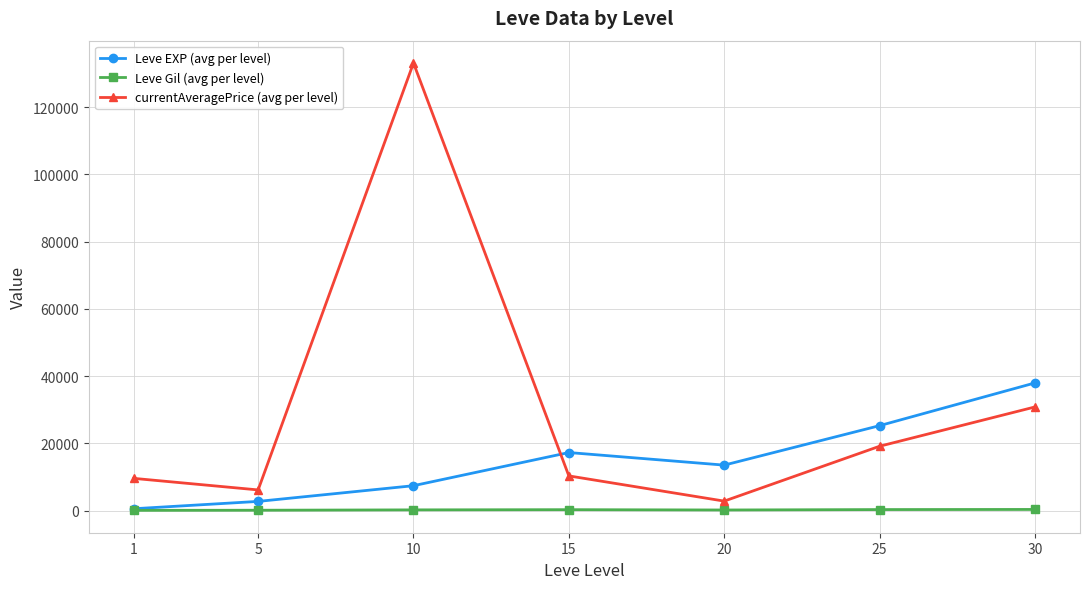

The value of Leve EXP (avg per level) at 20 is 18863. True or false?

False